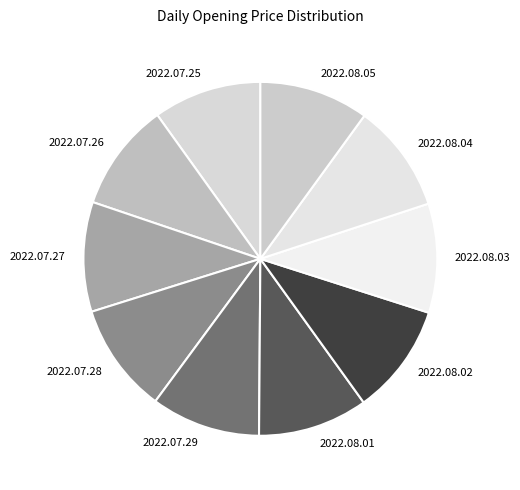

How many slices are in this pie chart?

10